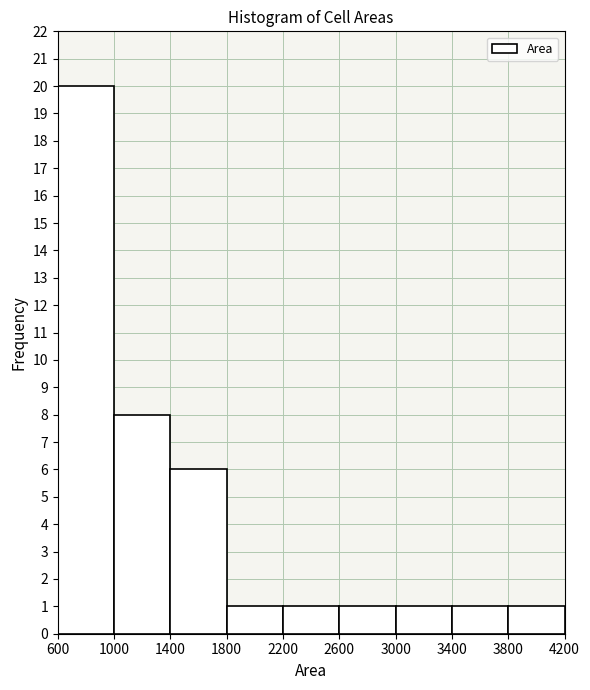

Reading left to right, list every bar in this chart as the range it spans on the x-axis followed by its height. The values are not printed on the chart, so give them approximately, as read against the axis.

600 to 1000: 20
1000 to 1400: 8
1400 to 1800: 6
1800 to 2200: 1
2200 to 2600: 1
2600 to 3000: 1
3000 to 3400: 1
3400 to 3800: 1
3800 to 4200: 1